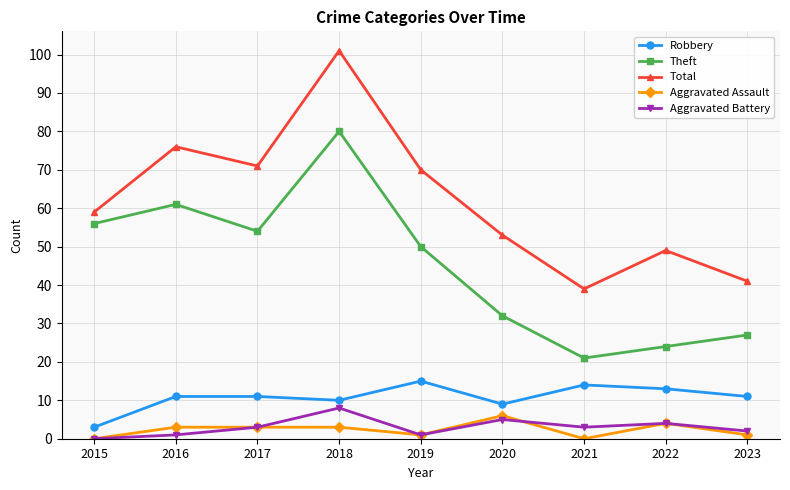

What are all the series names shown in the legend?

Robbery, Theft, Total, Aggravated Assault, Aggravated Battery